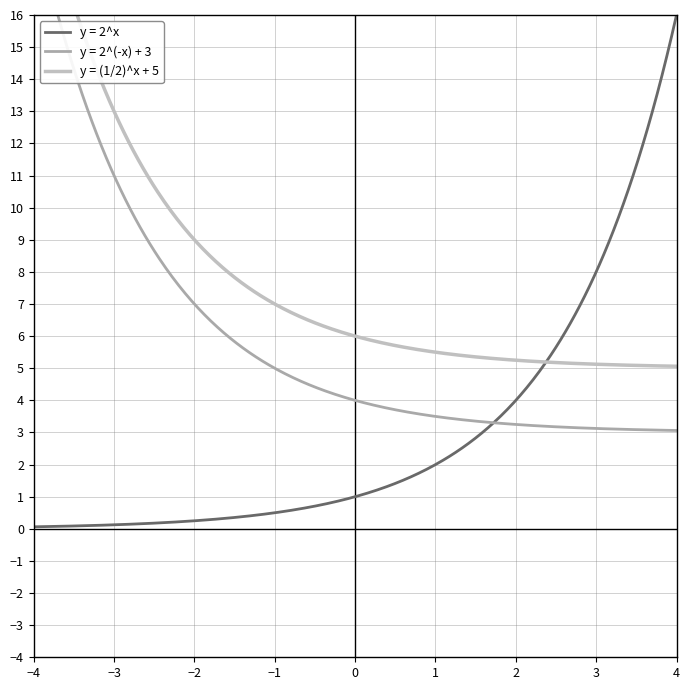

True or false: y = 2^x has a value of -0.2 at 0.

False